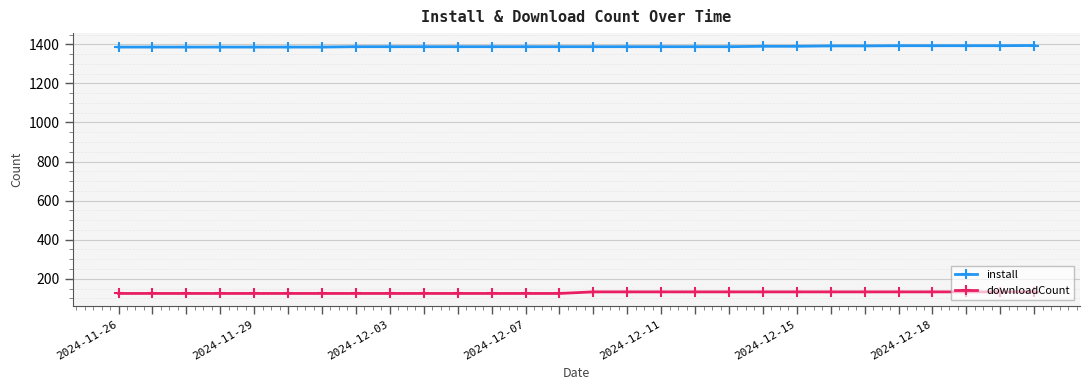

True or false: install and downloadCount intersect in this chart.

False